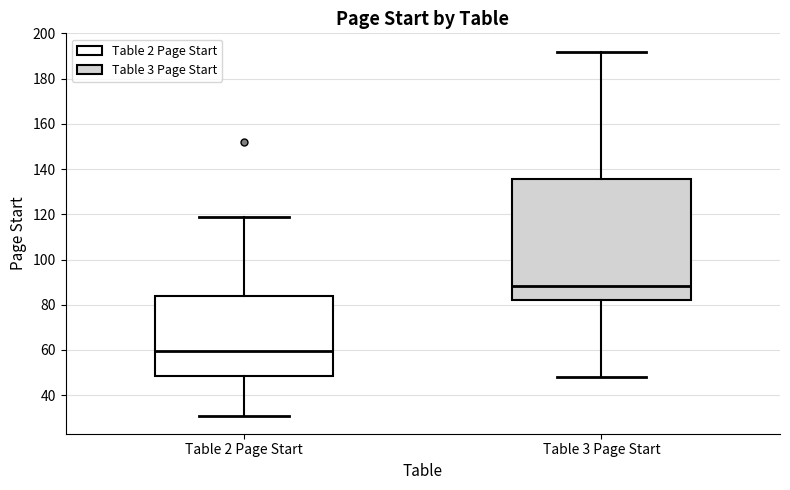

Comparing the boxes themselves (not the whiskers), which one is the tallest?

Table 3 Page Start